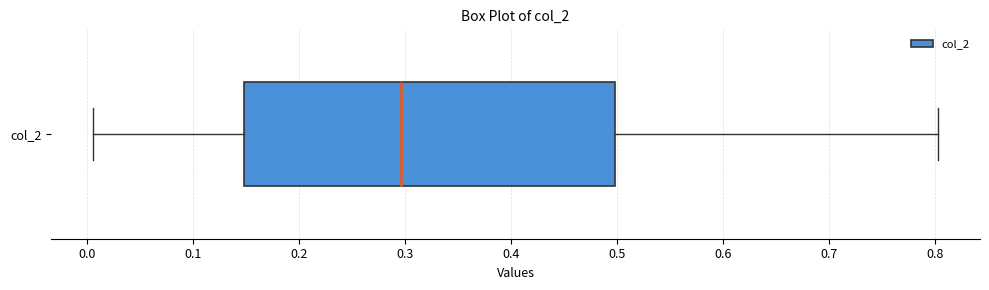

Read this box plot against the x-axis: the position of the median line, the range covered by the box, and the ends of both whiskers. The values are not printed on the chart, so give them approximately, as read against the axis.

median 0.30, box 0.15 to 0.50, whiskers 0.01 to 0.80